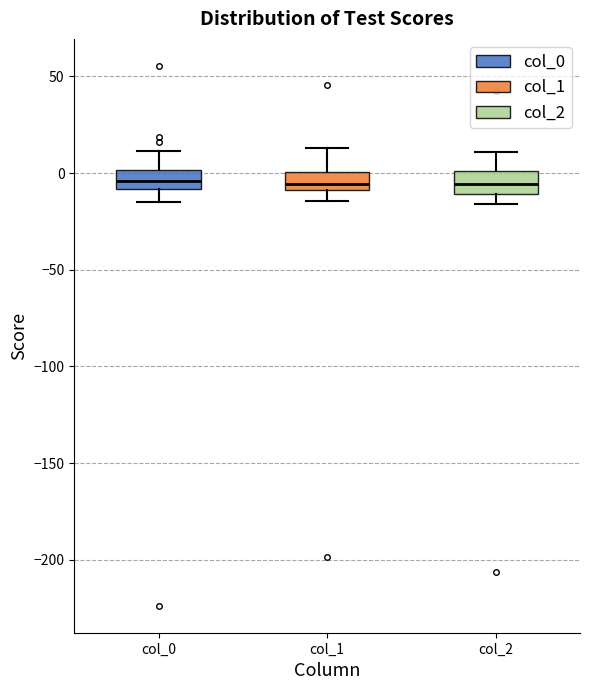

Reading left to right, read every box against the y-axis: the position of its median line, the range the box covers, and the ends of its whiskers. The values are not printed on the chart, so give them approximately, as read against the axis.

col_0: median -5, box -10 to 0, whiskers -15 to 10
col_1: median -5, box -10 to 0, whiskers -15 to 15
col_2: median -5, box -10 to 0, whiskers -15 to 10